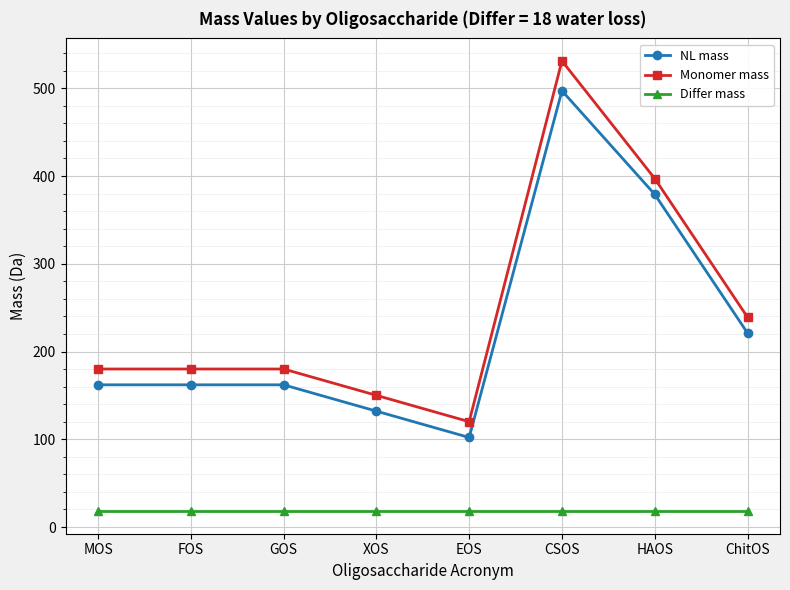

Is the value of NL mass at ChitOS greater than the value of Differ mass at EOS?

Yes